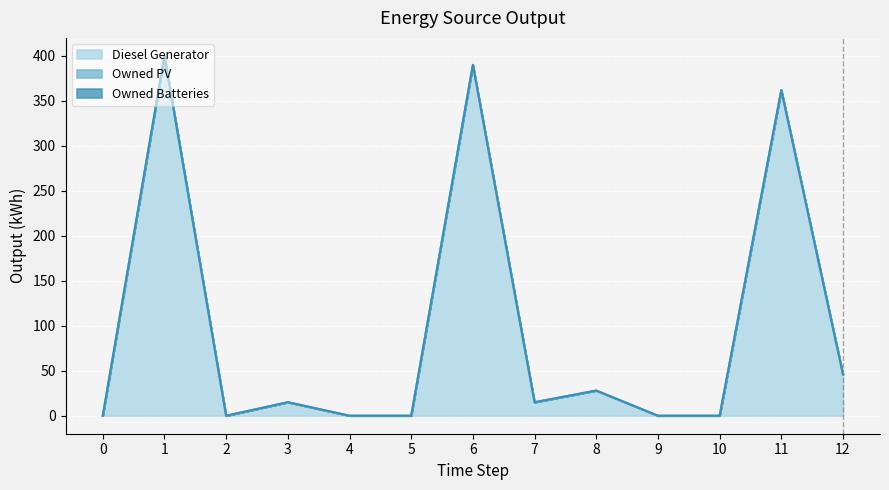

True or false: Diesel Generator and Owned Batteries cross at least once.

False